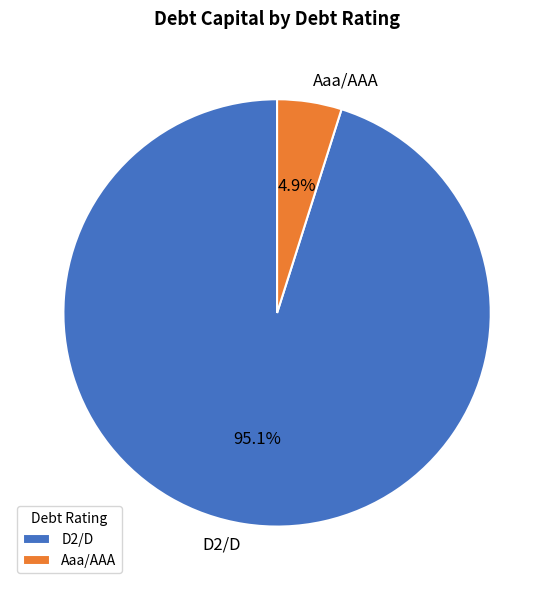

What portion of the pie excludes D2/D?

4.9%